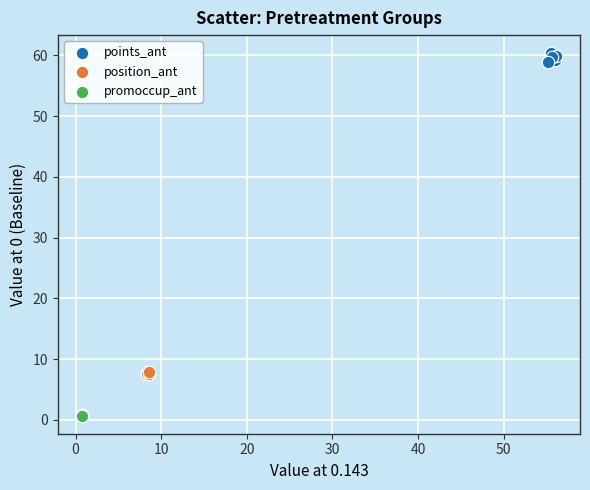

Which series reaches the minimum Y coordinate?

promoccup_ant